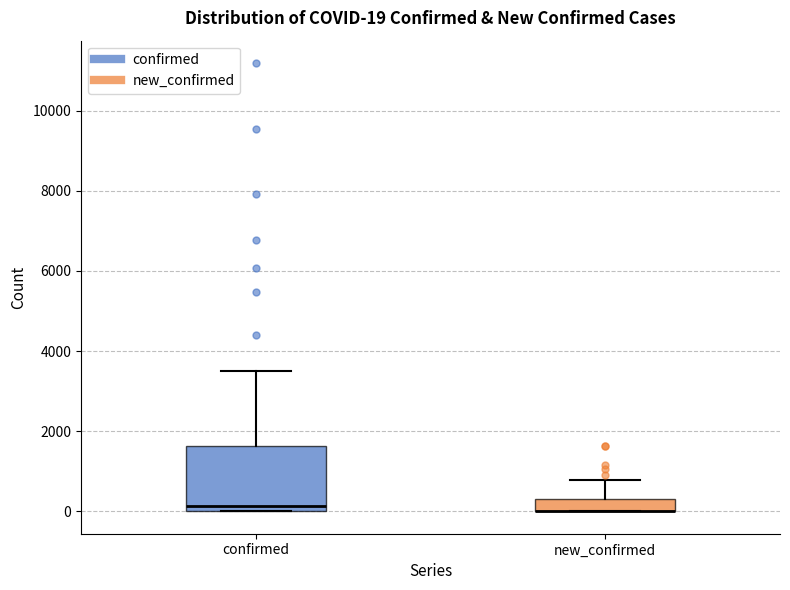

Comparing the boxes themselves (not the whiskers), which one is the tallest?

confirmed